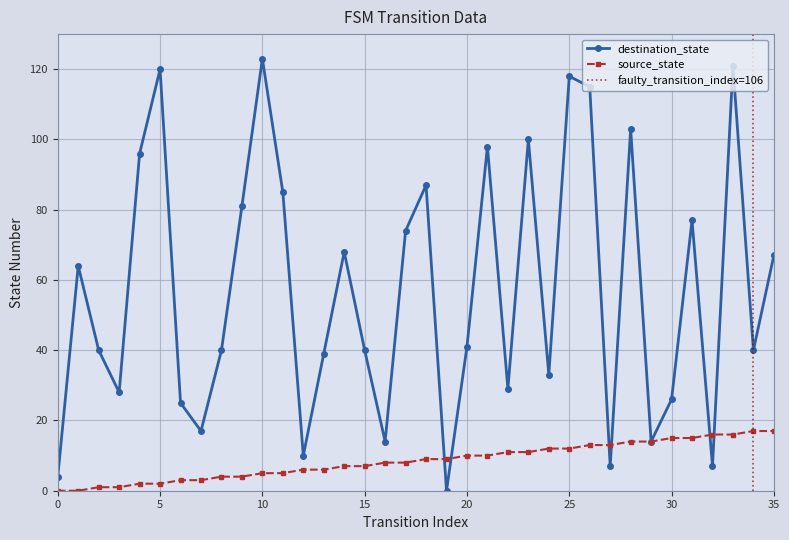

Reading left to right, extract all data points from this chart.

source_state: 0=0	1=0	2=1	3=1	4=2	5=2	6=3	7=3	8=4	9=4	10=5	11=5	12=6	13=6	14=7	15=7	16=8	17=8	18=9	19=9	20=10	21=10	22=11	23=11	24=12	25=12	26=13	27=13	28=14	29=14	30=15	31=15	32=16	33=16	34=17	35=17
destination_state: 0=4	1=64	2=40	3=28	4=96	5=120	6=25	7=17	8=40	9=81	10=123	11=85	12=10	13=39	14=68	15=40	16=14	17=74	18=87	19=0	20=41	21=98	22=29	23=100	24=33	25=118	26=115	27=7	28=103	29=14	30=26	31=77	32=7	33=121	34=40	35=67